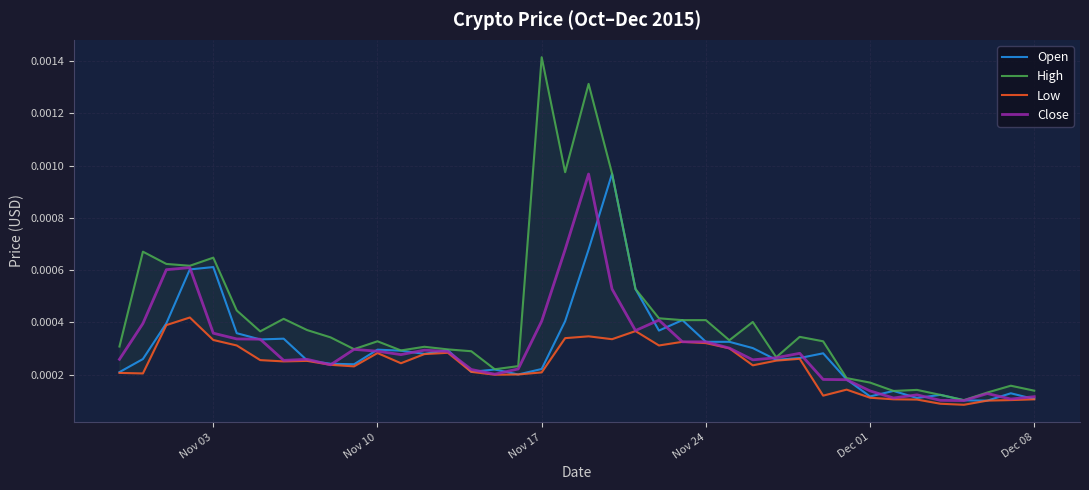

Does the chart display data point markers on the line(s)?

No